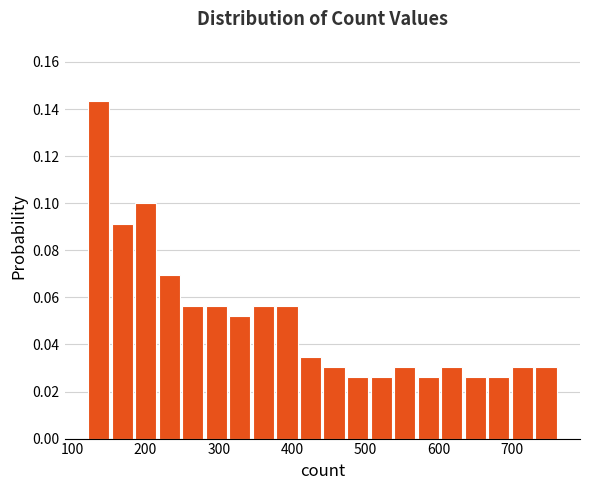

Read against the x-axis, roughly where is the centre of the tallest bar?

140